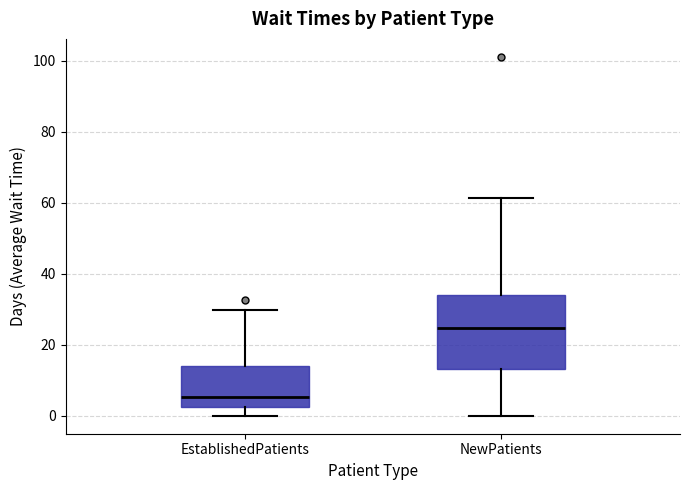

Which box has the highest median line?

NewPatients